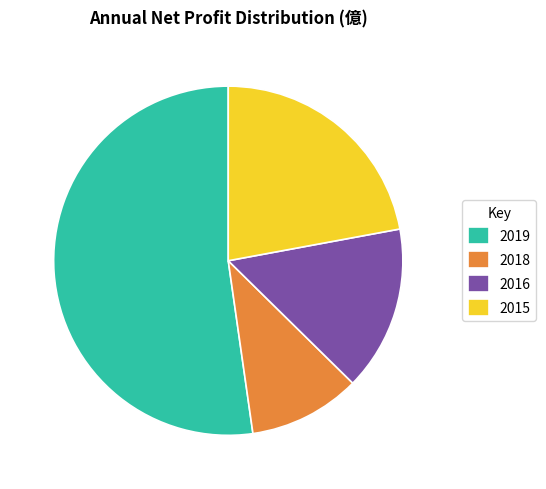

The 2016 slice represents 15% of the pie. True or false?

True